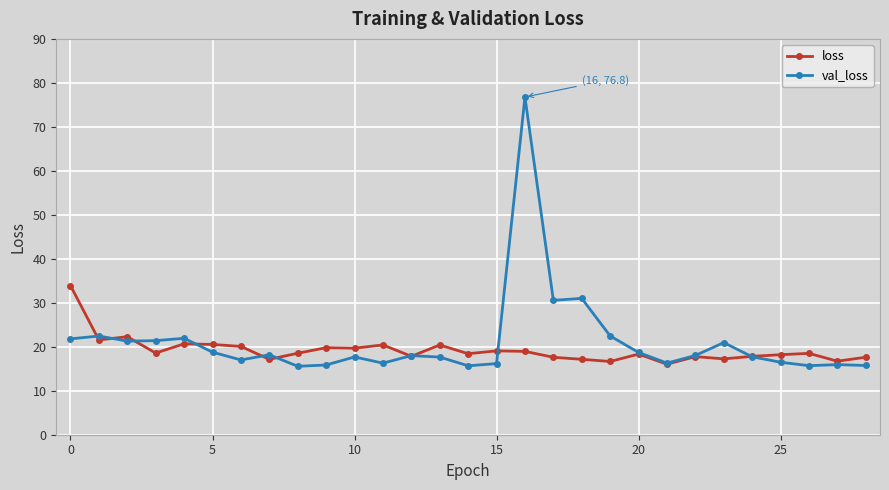

True or false: loss has more than 2 interior local peaks.

True